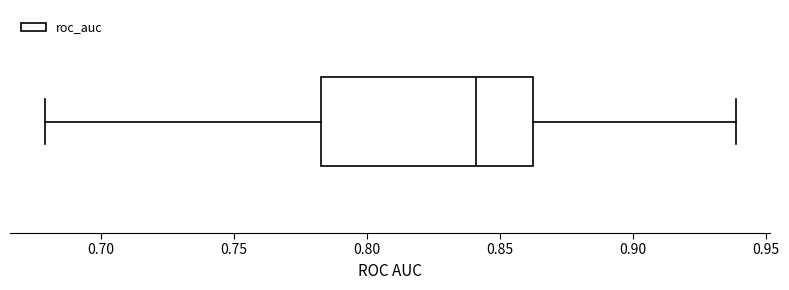

Read this box plot against the x-axis: the position of the median line, the range covered by the box, and the ends of both whiskers. The values are not printed on the chart, so give them approximately, as read against the axis.

median 0.840, box 0.785 to 0.865, whiskers 0.680 to 0.940